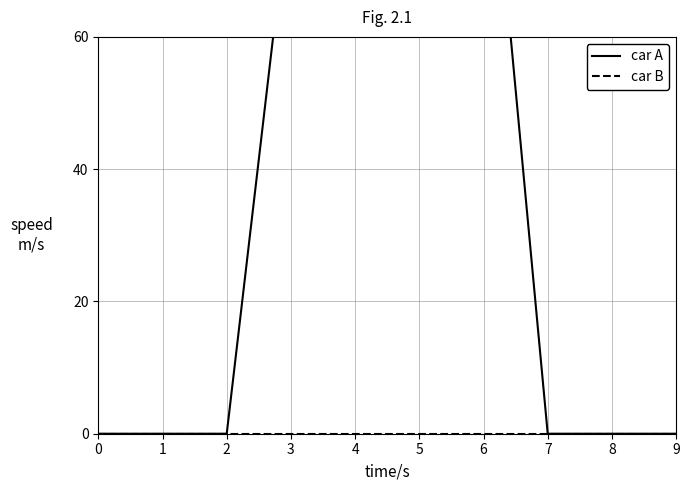

Reading left to right, extract all data points from this chart.

car A: 0	0	0	83	108	105	104	0	0	0
car B: 0	0	0	0	0	0	0	0	0	0